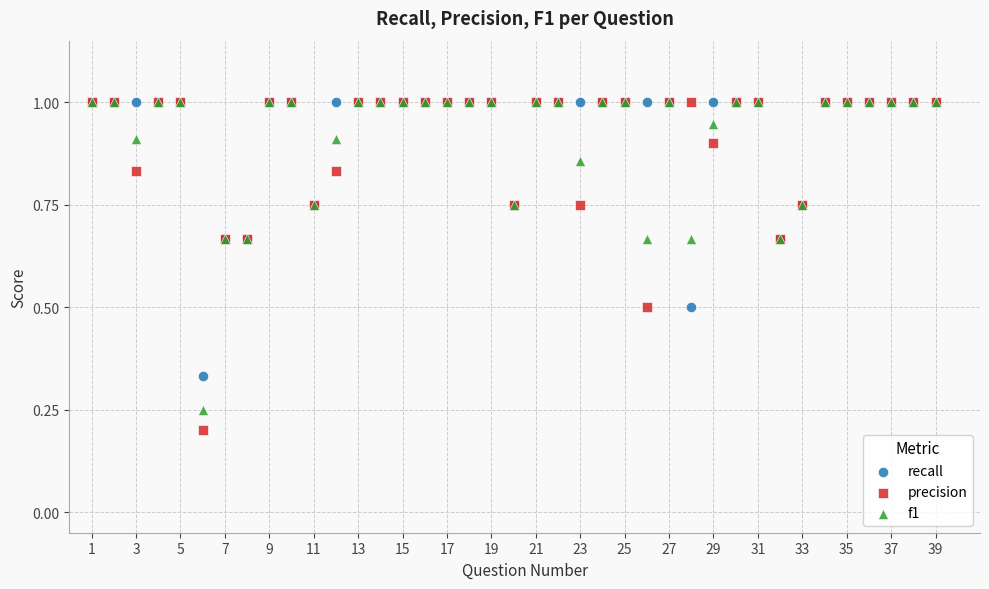

What are all the series names shown in the legend?

recall, precision, f1